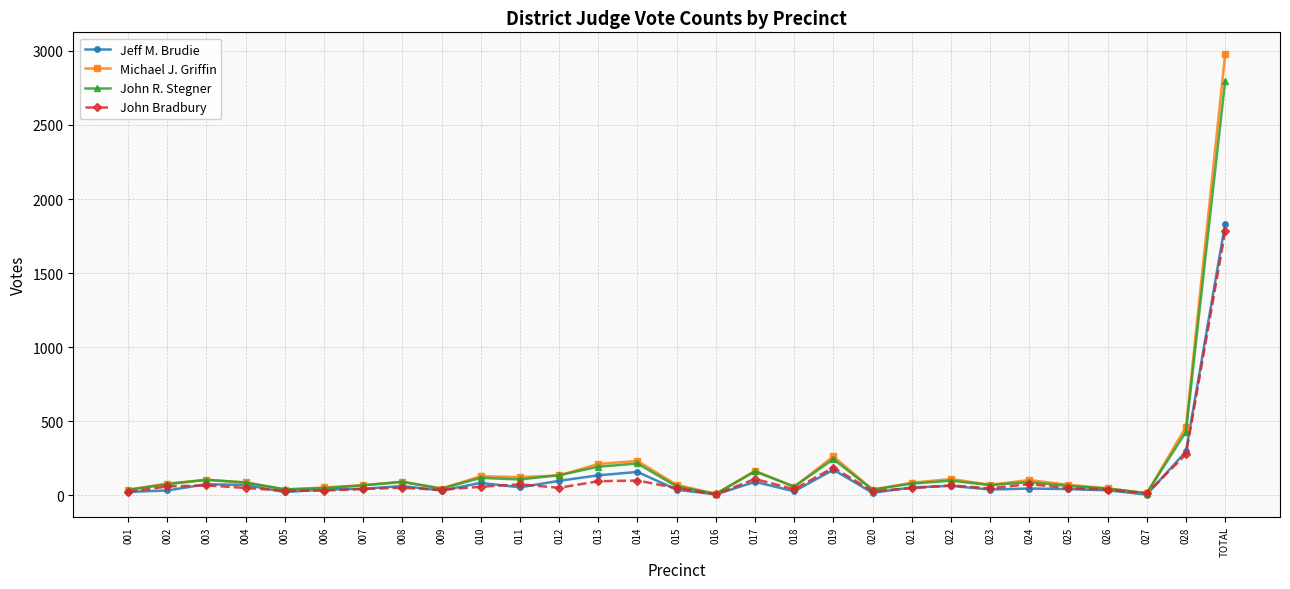

Which series has the widest spread of values?

Michael J. Griffin